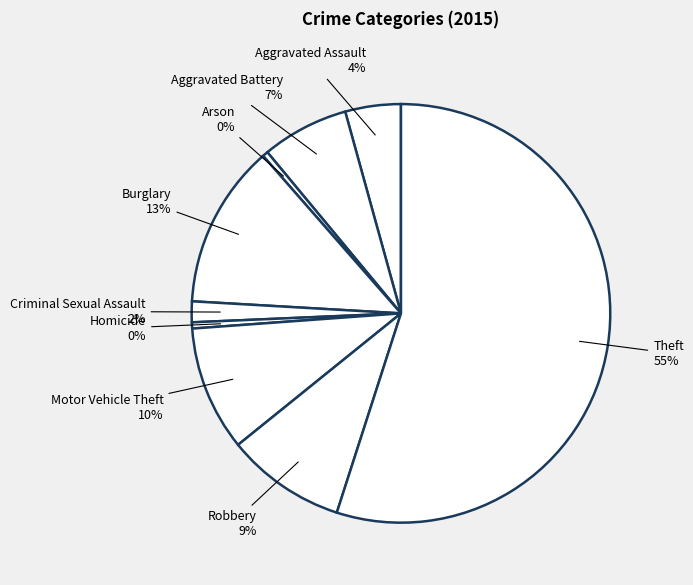

Which category has the biggest portion of the pie?

Theft